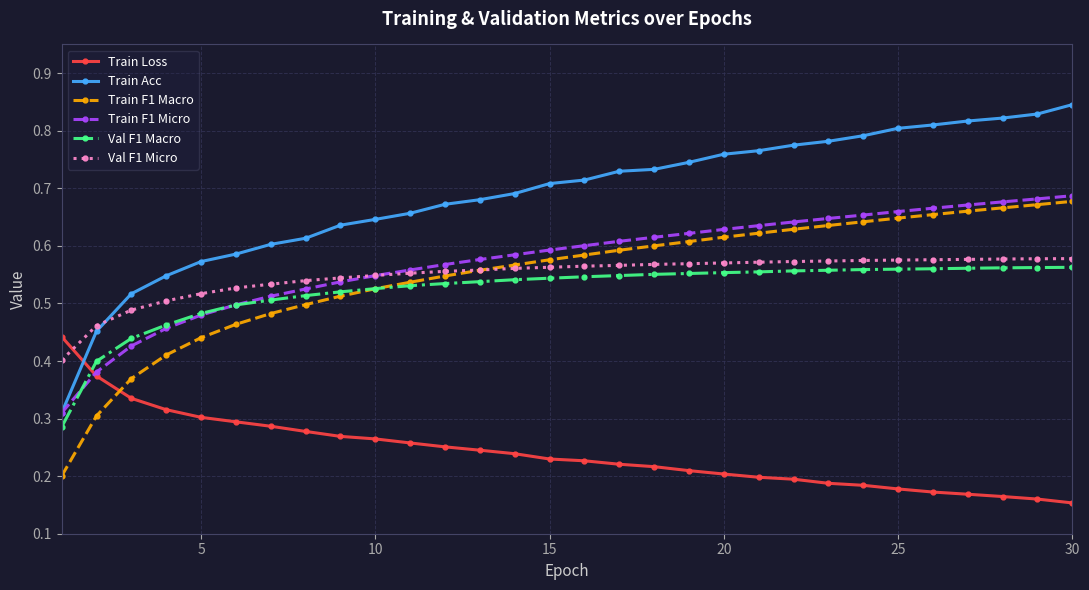

How many categories are shown in the chart?

30